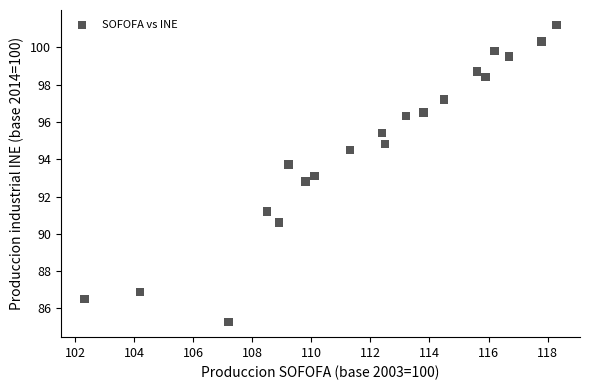

What is the range of X values (max minus min)?

16.0